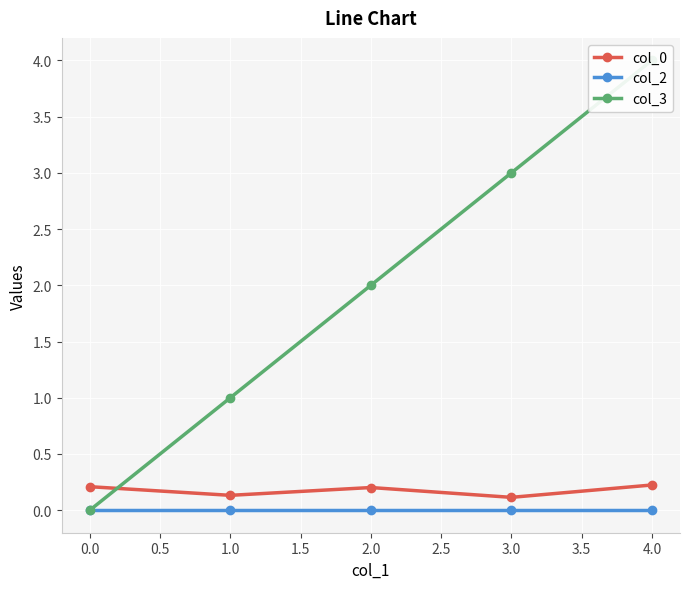

Rank the series by their maximum value, from lowest to highest.

col_2, col_0, col_3